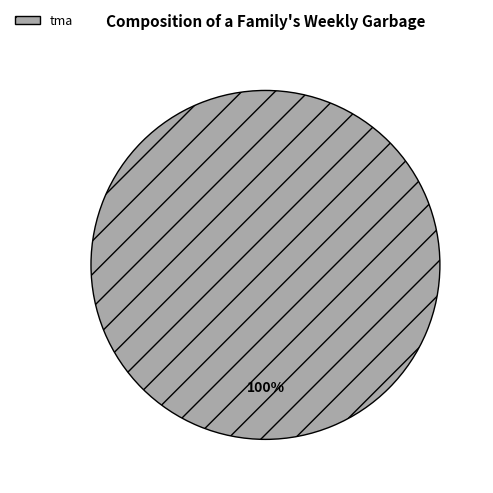

Rank the categories by value from highest to lowest.

tma